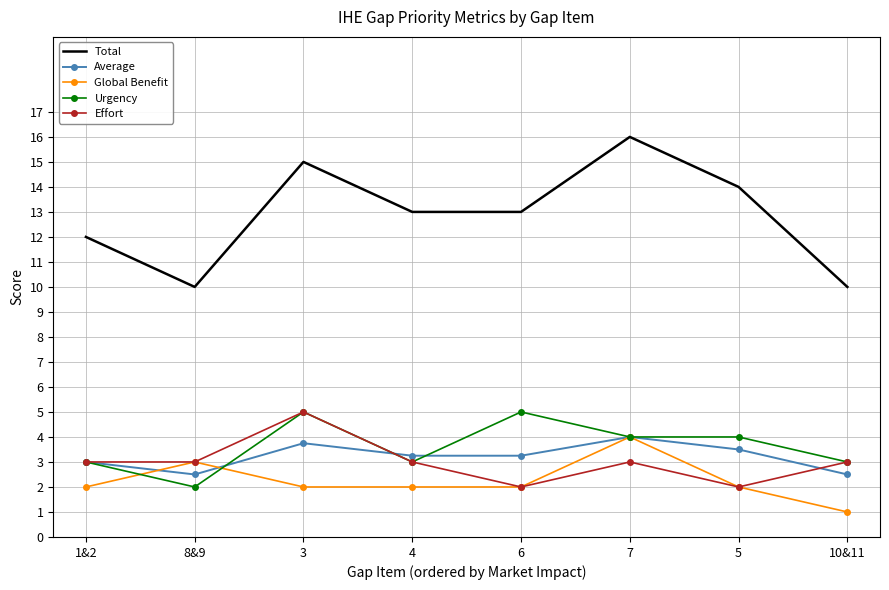

Where is the first local maximum for Effort?

3